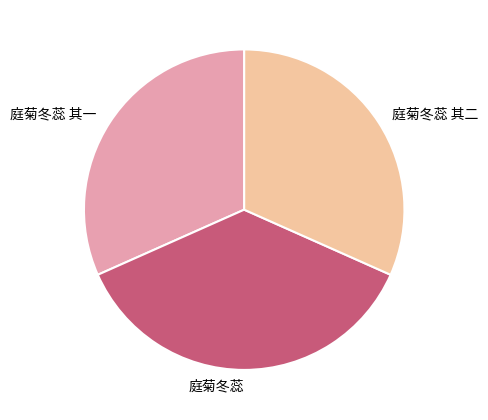

Does 庭菊冬蕊 其二 account for over 50% of the chart?

No